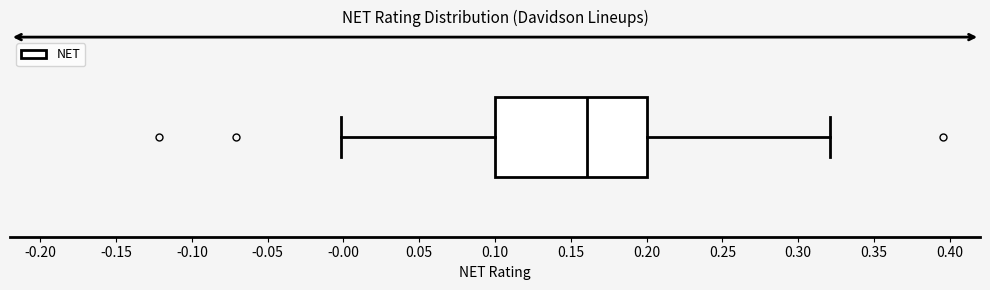

Where does the right whisker of the box end on the x-axis? The values are not printed on the chart, so give them approximately, as read against the axis.

0.32